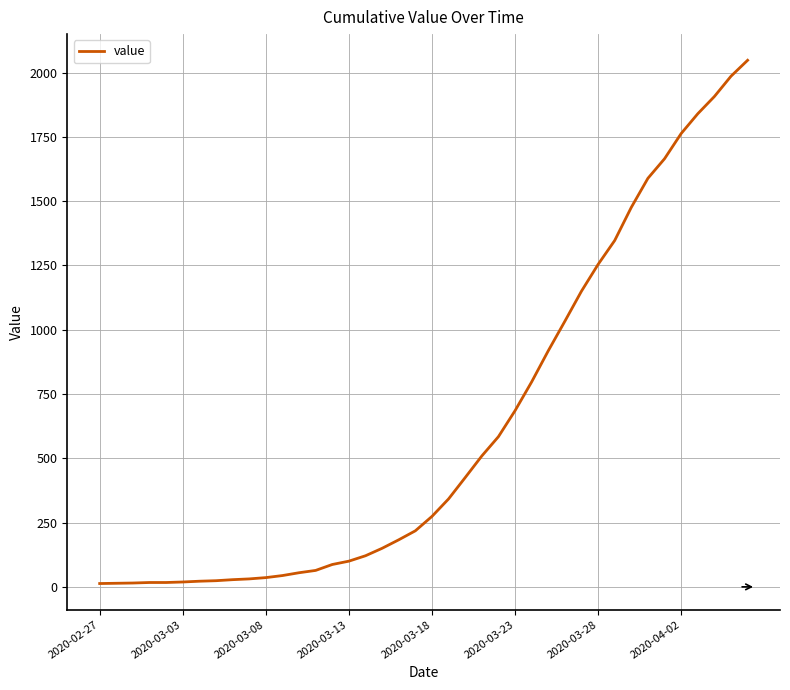

What is the greatest value displayed?

2048